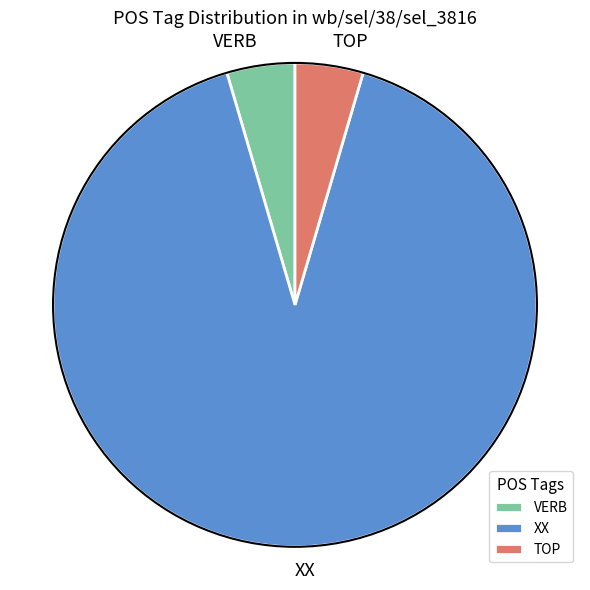

Count the number of slices in the pie.

3